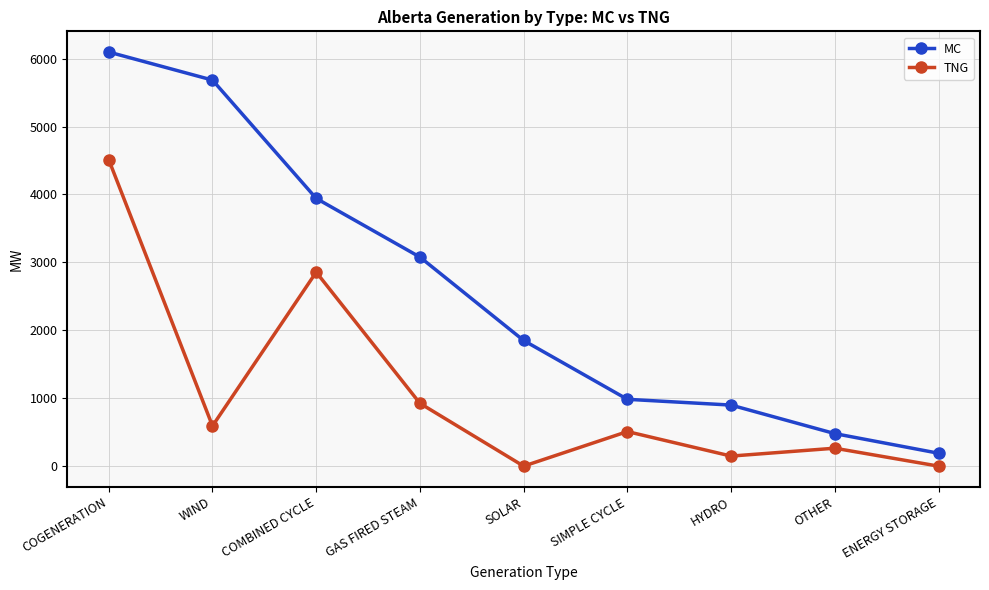

Read the TNG value at SIMPLE CYCLE, to the nearest 50.

500